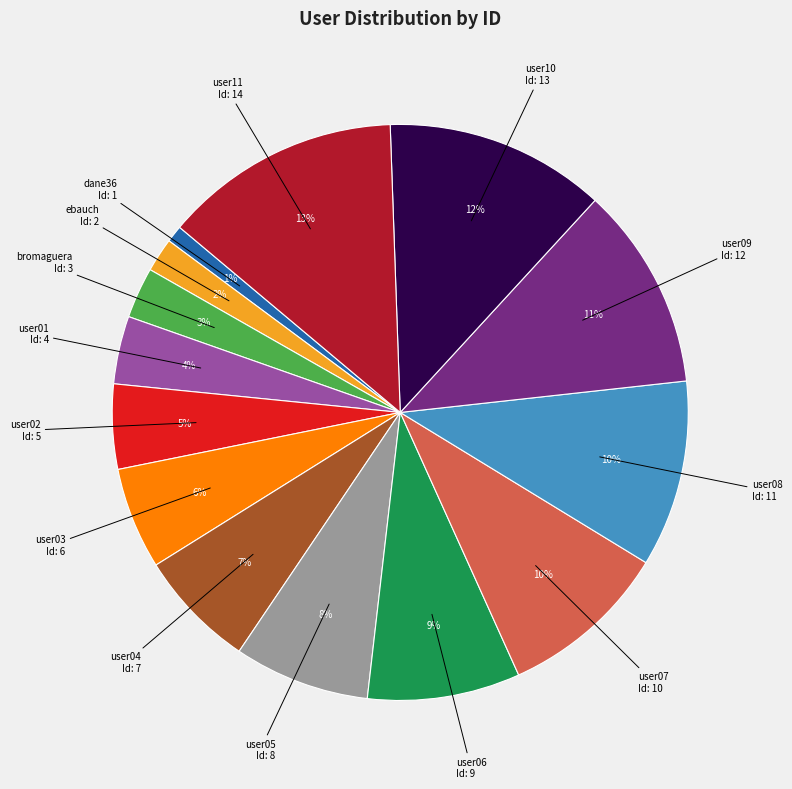

Is there any slice that represents more than half of the pie?

No